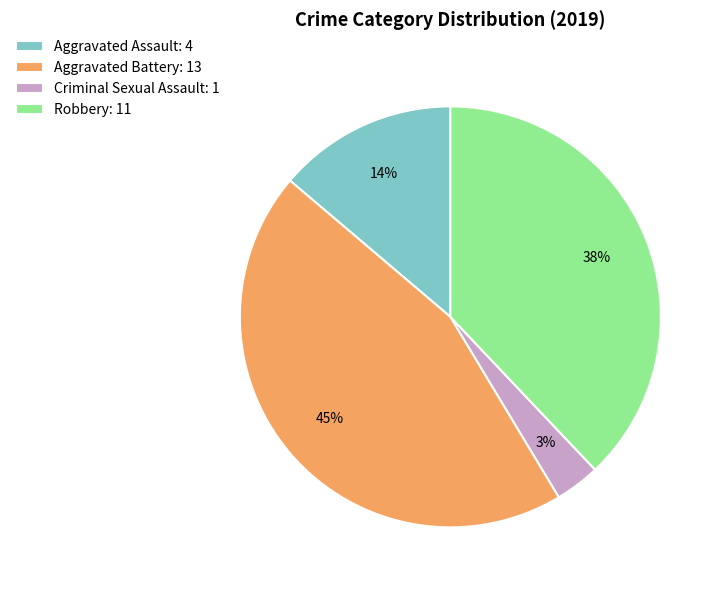

To the nearest percent, what is the difference between the Robbery and Aggravated Assault slice percentages?

24%